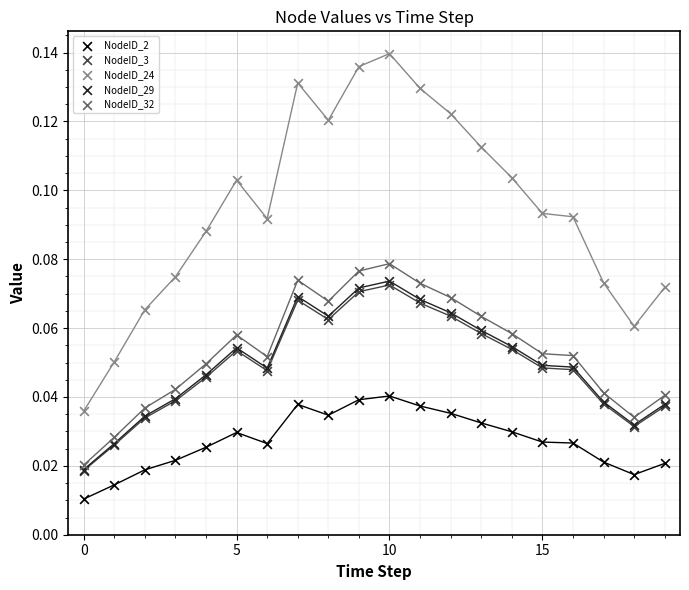

Which series contains the highest Y value?

NodeID_24